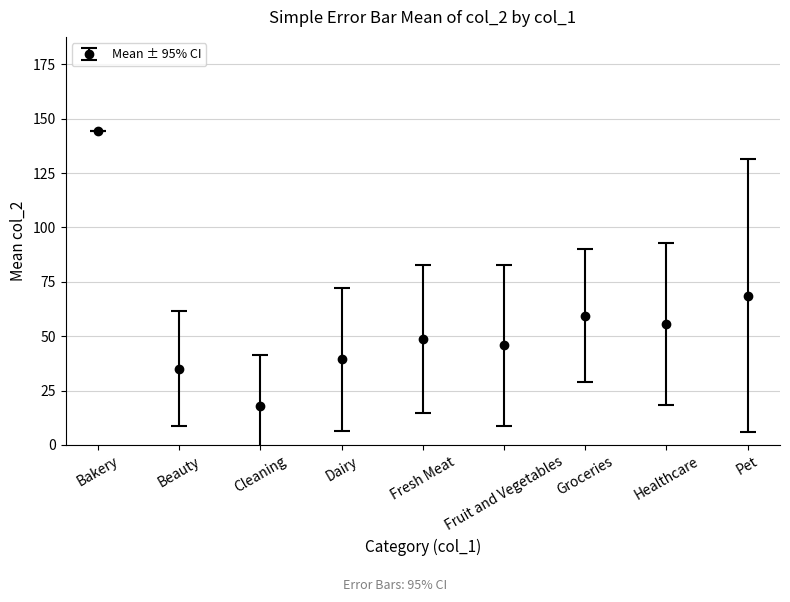

What is the value of the 6th point from the left?

45.9